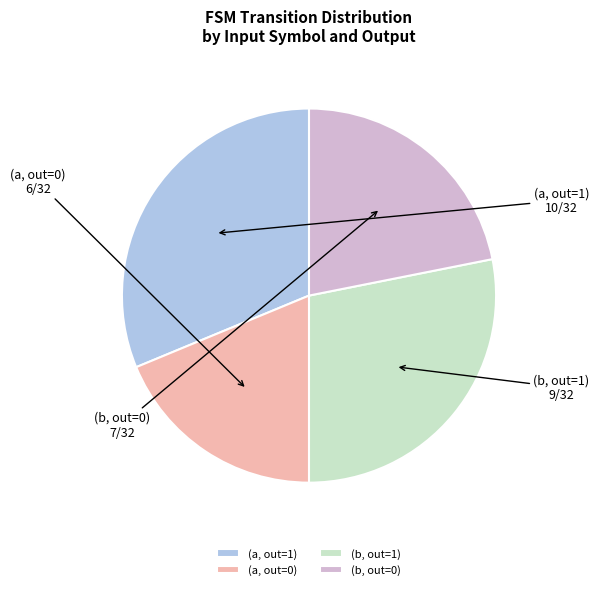

Does (b, out=0) account for over 50% of the chart?

No